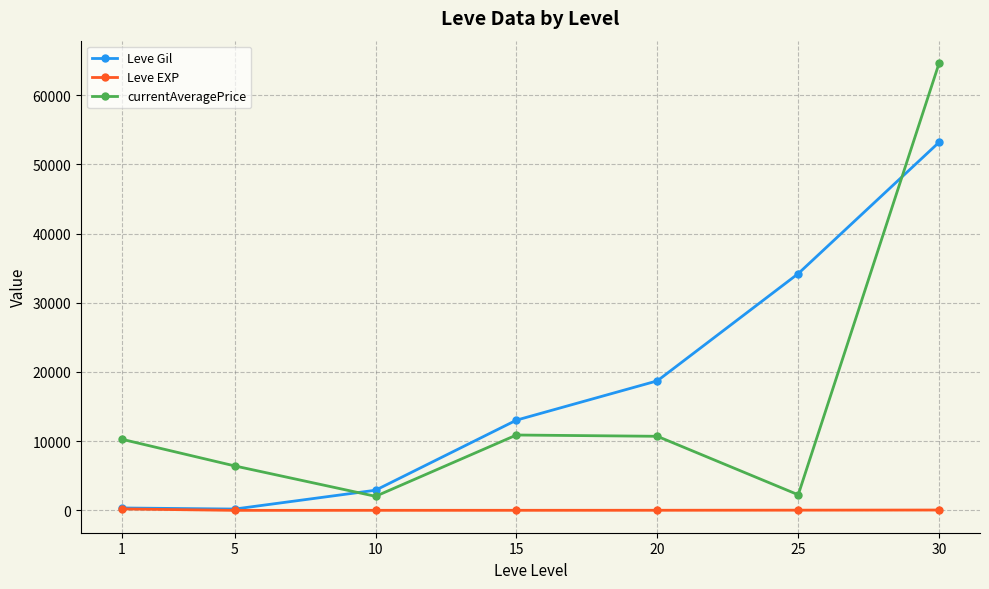

What is the highest value of the Leve Gil series?

53202.5